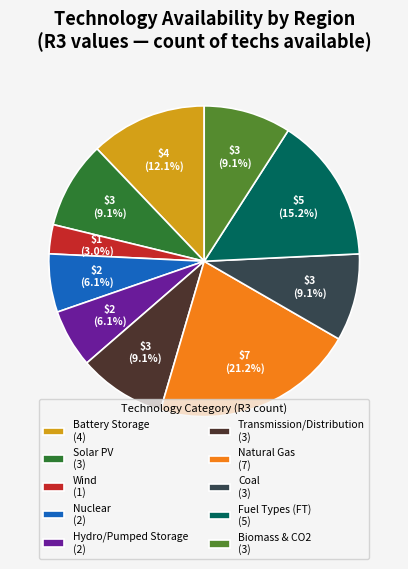

To the nearest percent, what is the difference between the largest and smallest slice percentages?

18%